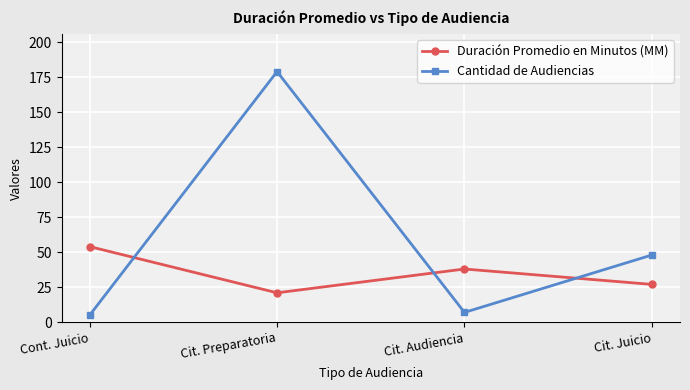

Reading left to right, extract all data points from this chart.

Duración Promedio en Minutos (MM): Cont. Juicio=54	Cit. Preparatoria=21	Cit. Audiencia=38	Cit. Juicio=27
Cantidad de Audiencias: Cont. Juicio=5	Cit. Preparatoria=179	Cit. Audiencia=7	Cit. Juicio=48